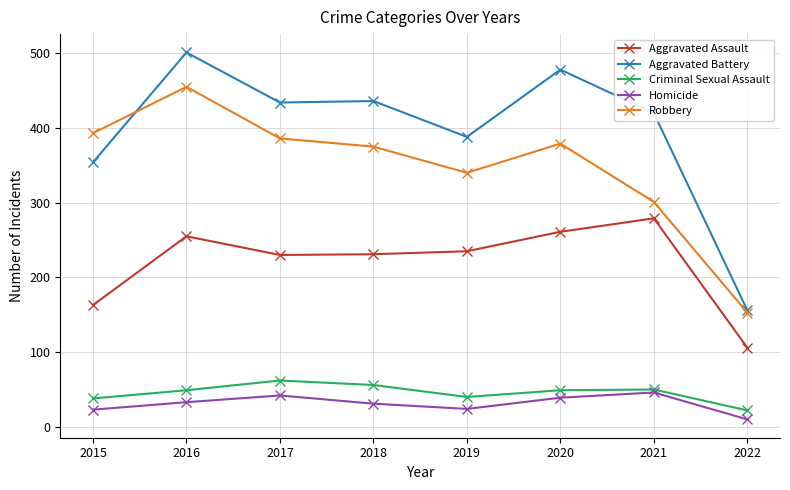

What value does the Aggravated Assault series have at 2018?

231